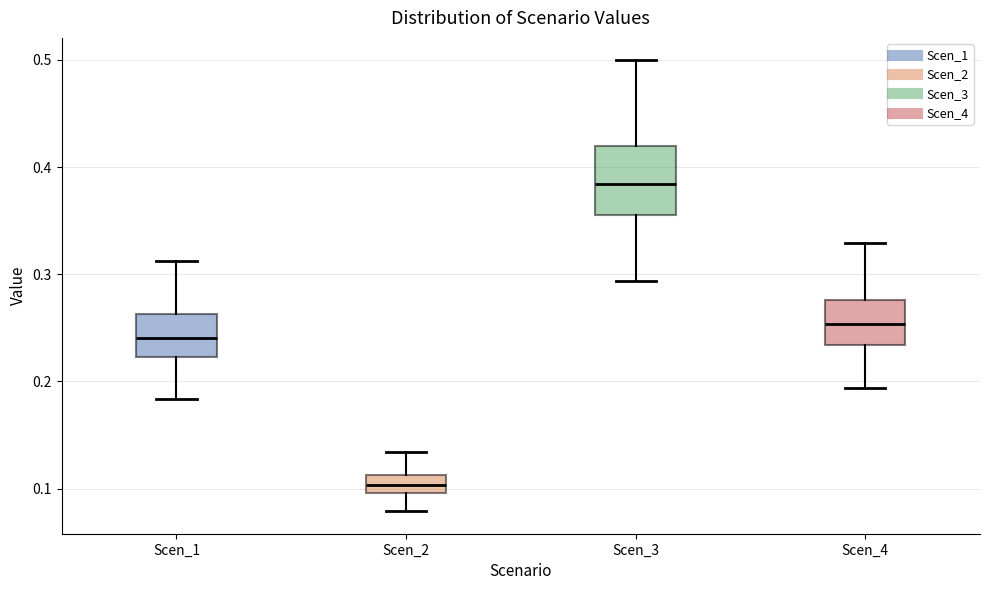

Reading left to right, read every box against the y-axis: the position of its median line, the range the box covers, and the ends of its whiskers. The values are not printed on the chart, so give them approximately, as read against the axis.

Scen_1: median 0.24, box 0.22 to 0.26, whiskers 0.18 to 0.31
Scen_2: median 0.10 (inside the box), box 0.10 to 0.11, whiskers 0.08 to 0.13
Scen_3: median 0.38, box 0.36 to 0.42, whiskers 0.29 to 0.50
Scen_4: median 0.25, box 0.23 to 0.28, whiskers 0.19 to 0.33